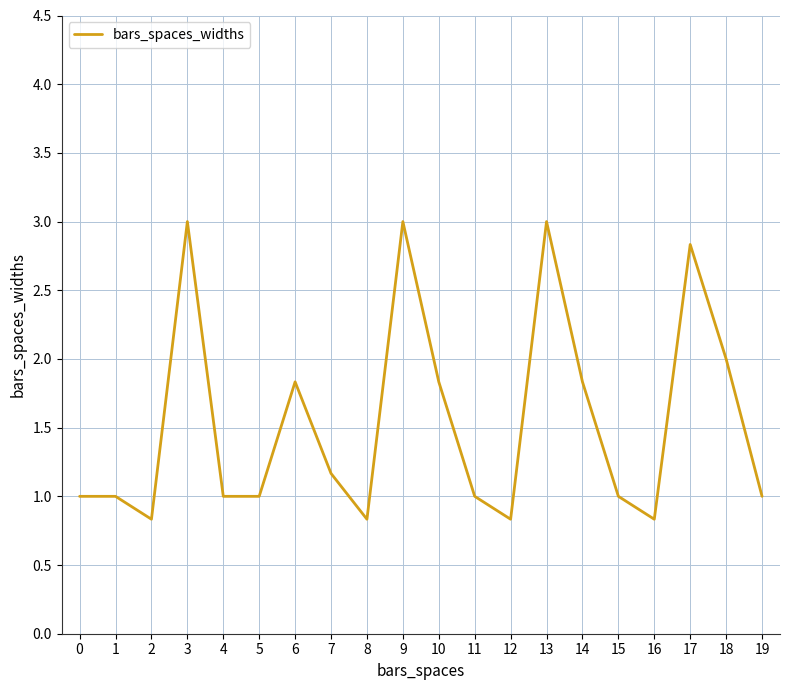

What is the change in value from 2 to 7?

+0.3